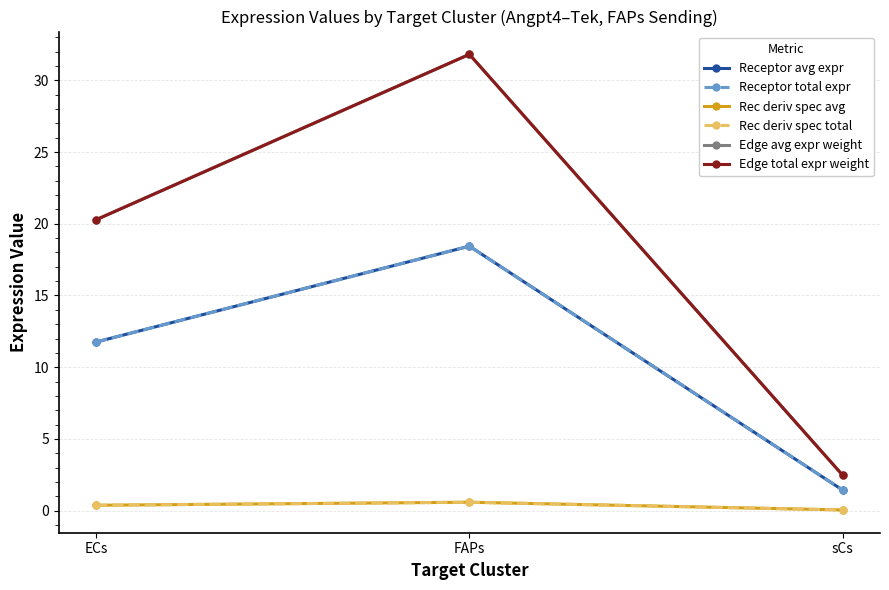

What is the label of the 1st point from the left?

ECs